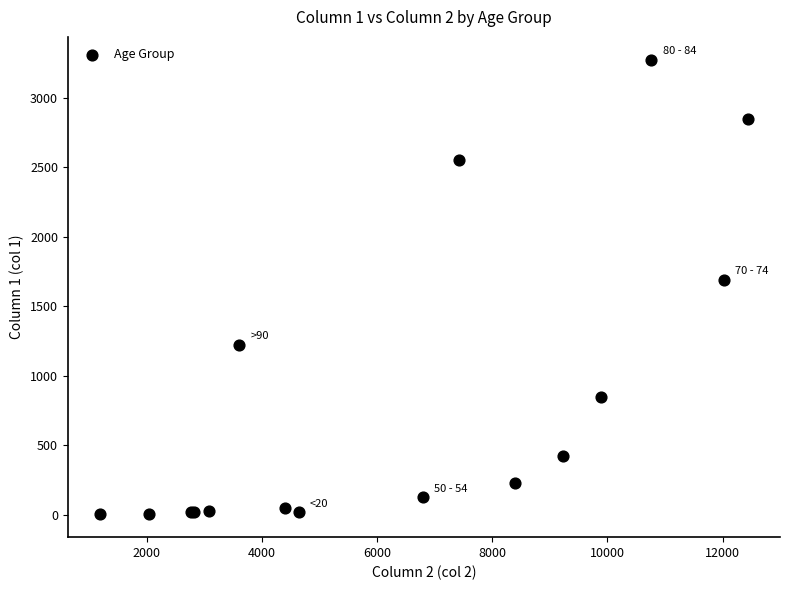

What Y value in the scatter plot is closest to 1638?

1690